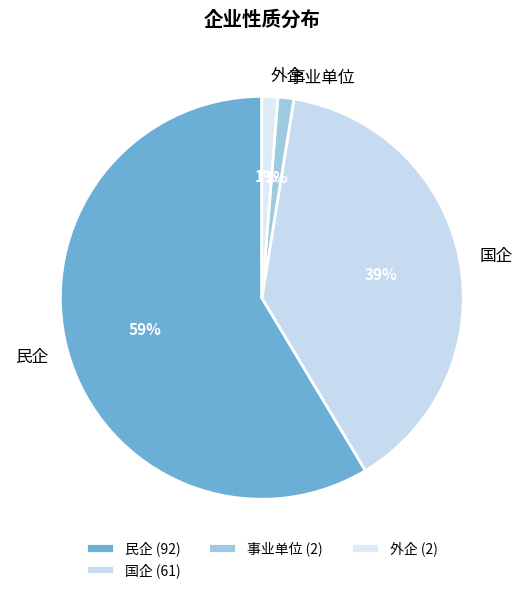

The 民企 slice represents 59% of the pie. True or false?

True